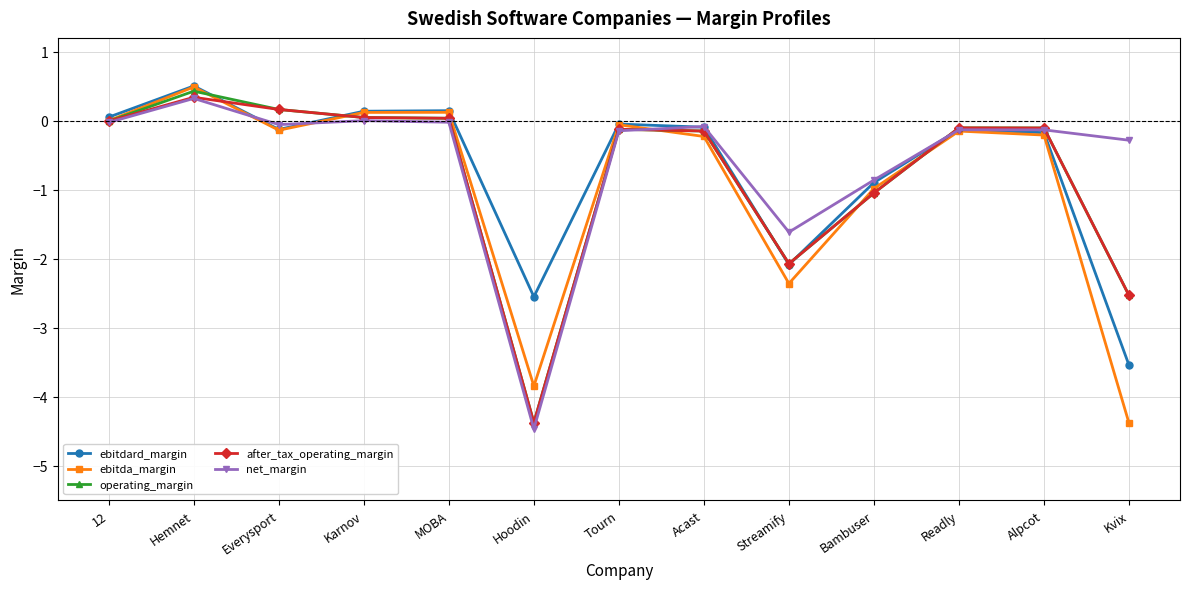

The operating_margin series shows -0.2 at Acast. True or false?

True